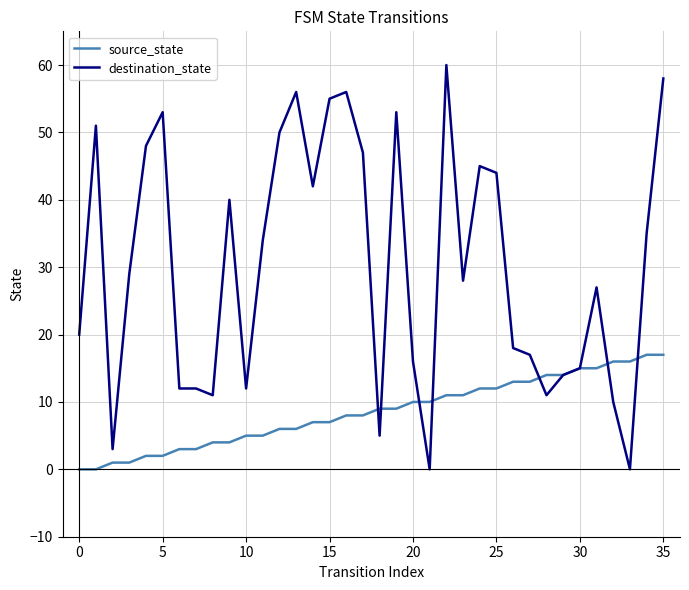

What is the difference between the maximum and minimum values in the source_state series?

17